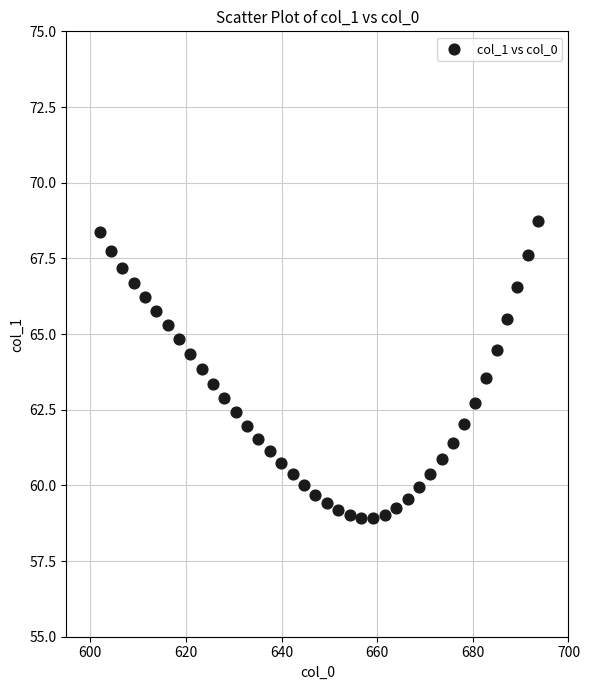

What is the range of Y values (max minus min)?

9.8